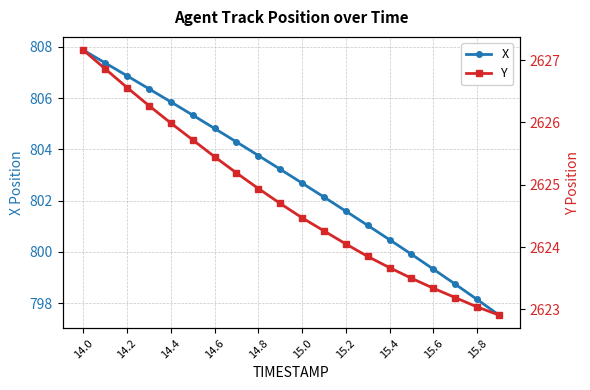

True or false: X has more than 1 points higher than both neighbors.

False